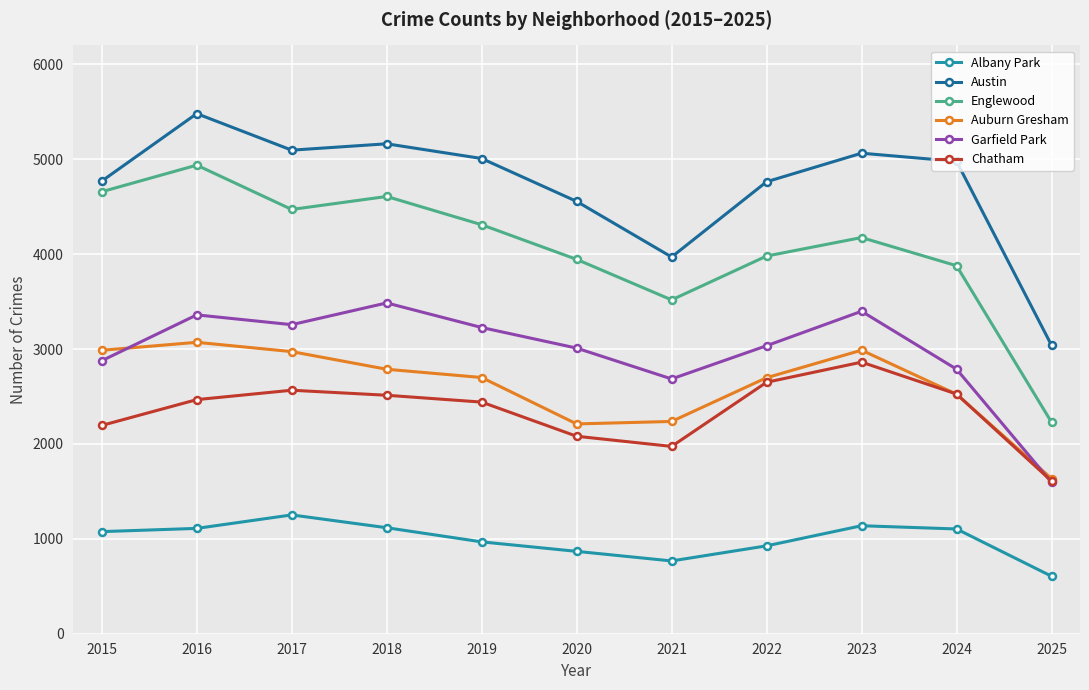

Rank the series by their maximum value, from lowest to highest.

Albany Park, Chatham, Auburn Gresham, Garfield Park, Englewood, Austin